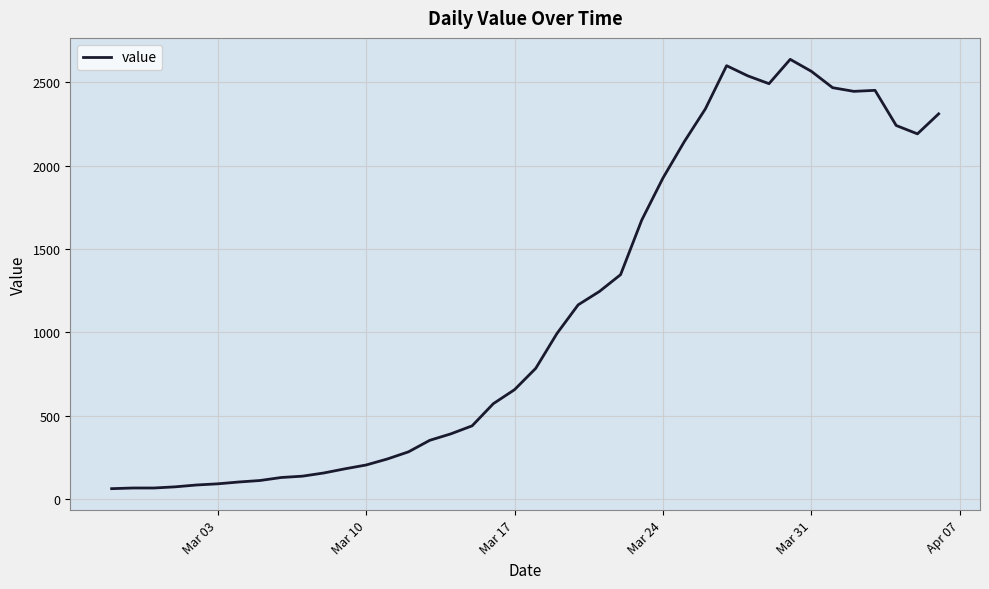

What is the difference between the maximum and minimum values?

2576